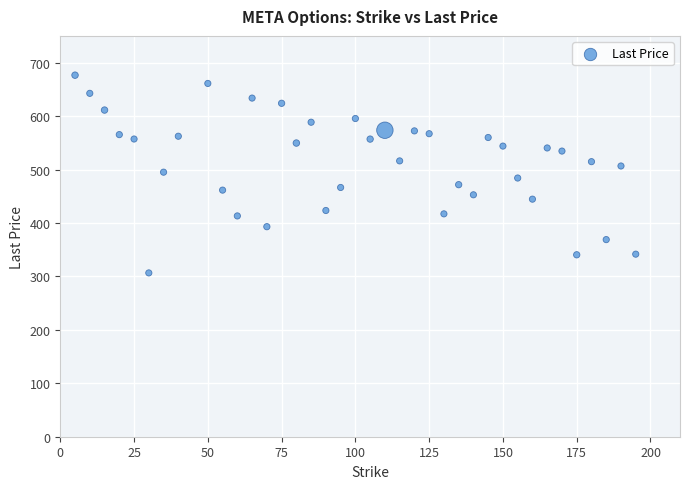

What is the range of X values (max minus min)?

190.0